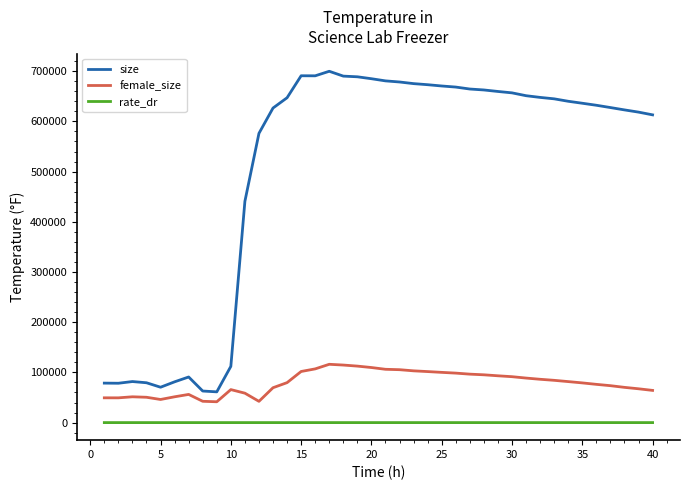

At how many categories does at least one series exceed 127407?

30